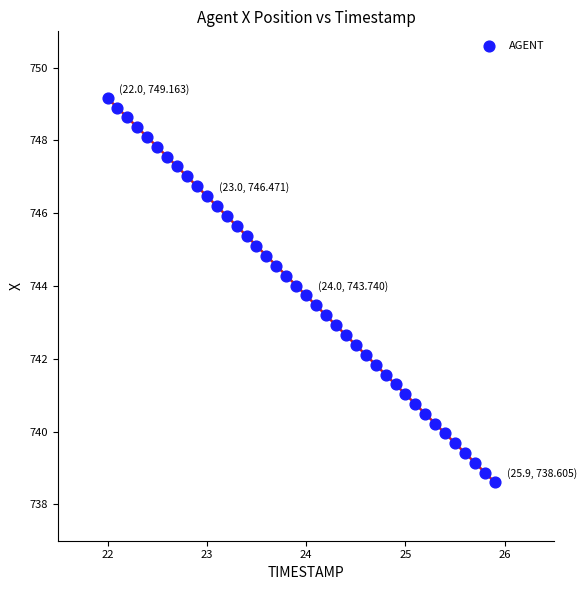

What is the range of Y values (max minus min)?

10.6